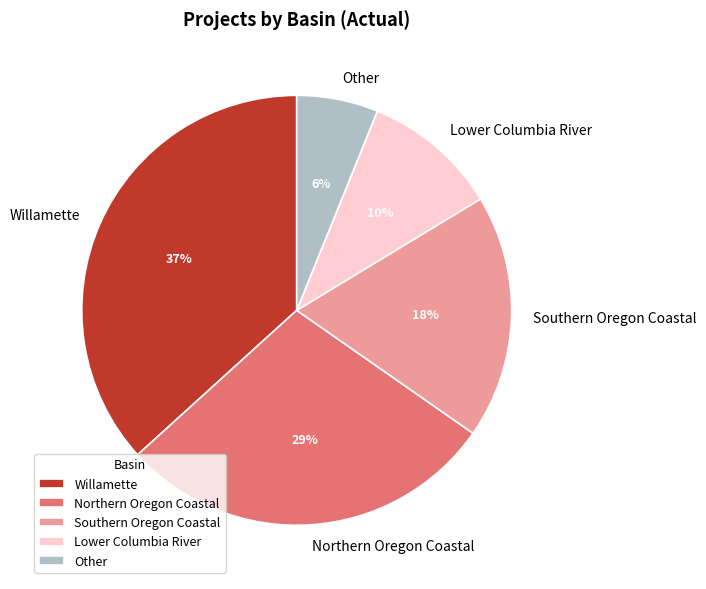

Count the number of slices in the pie.

5